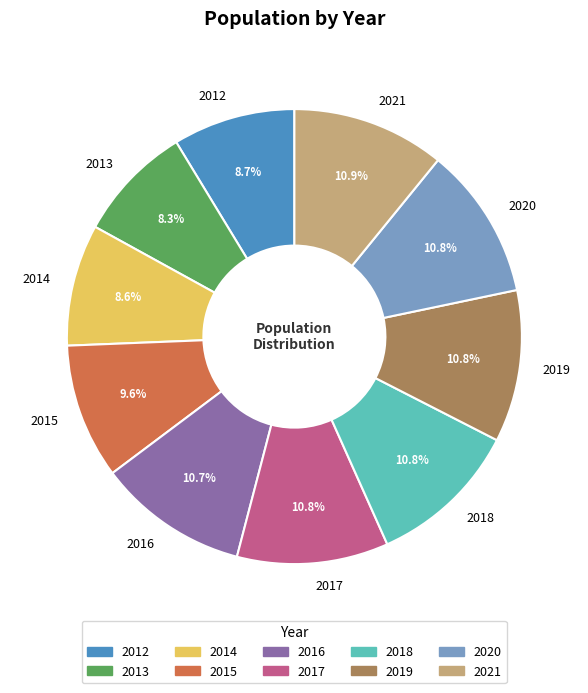

Count the number of slices in the pie.

10